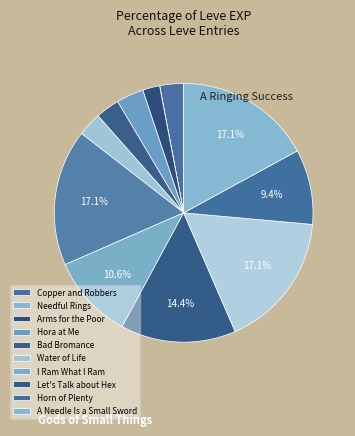

Which slice is the smallest?

Needful Rings